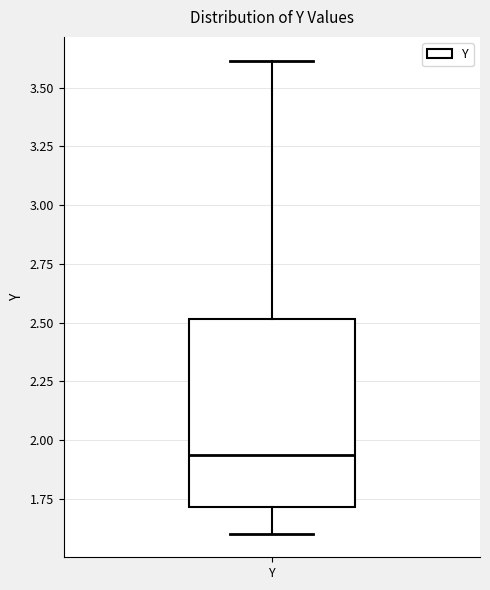

Read this box plot against the y-axis: the position of the median line, the range covered by the box, and the ends of both whiskers. The values are not printed on the chart, so give them approximately, as read against the axis.

median 1.95, box 1.70 to 2.50, whiskers 1.60 to 3.60